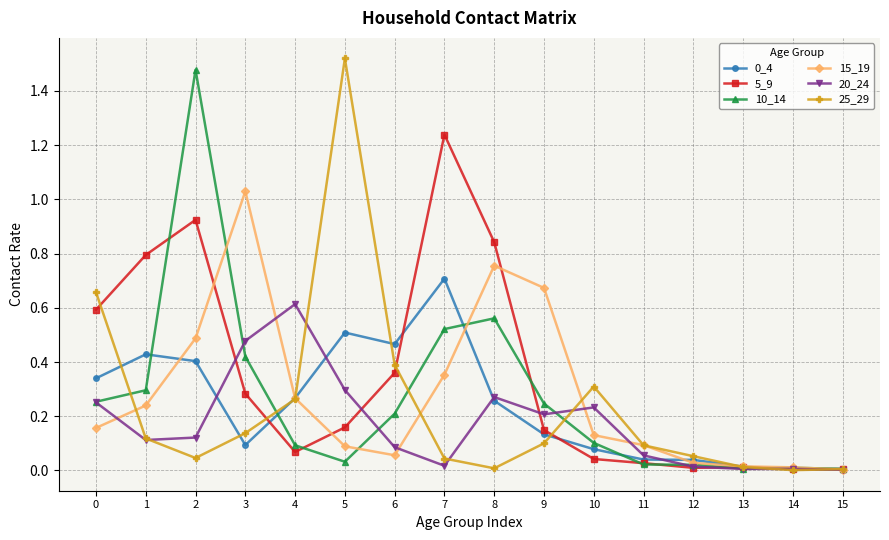

Is it true that 20_24 equals 0.6 at 4?

True